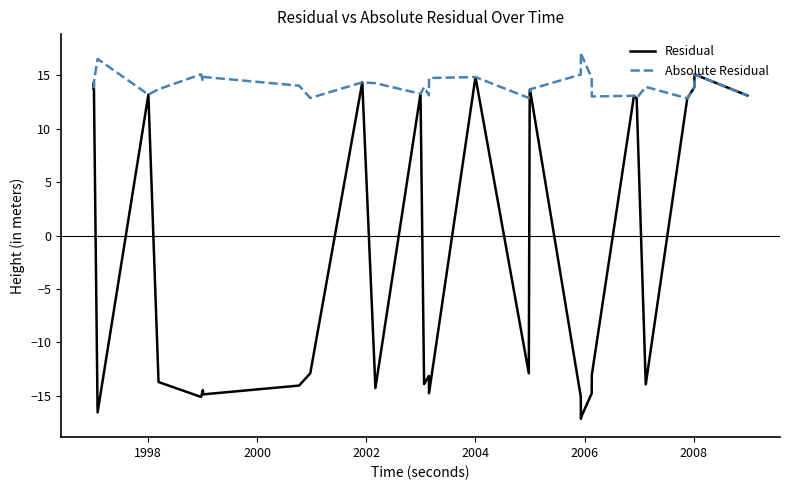

Which series has the largest total across all categories?

Absolute Residual